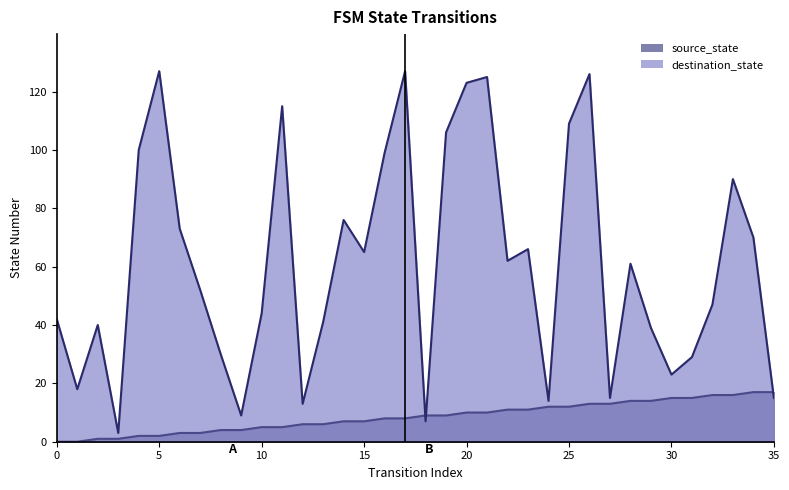

How many values in the source_state series are below 9?

18